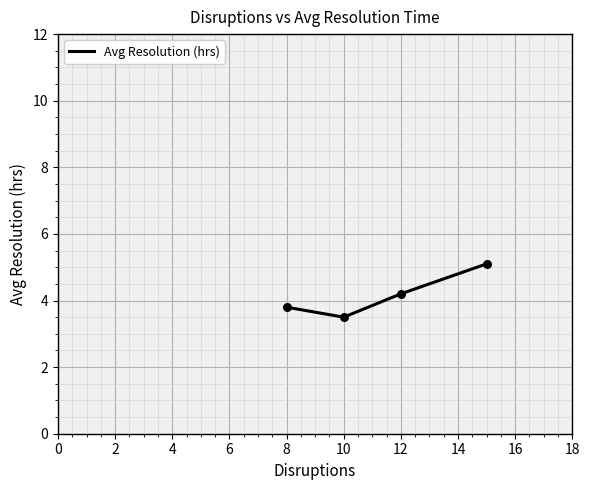

What is the maximum value shown in the chart?

5.1